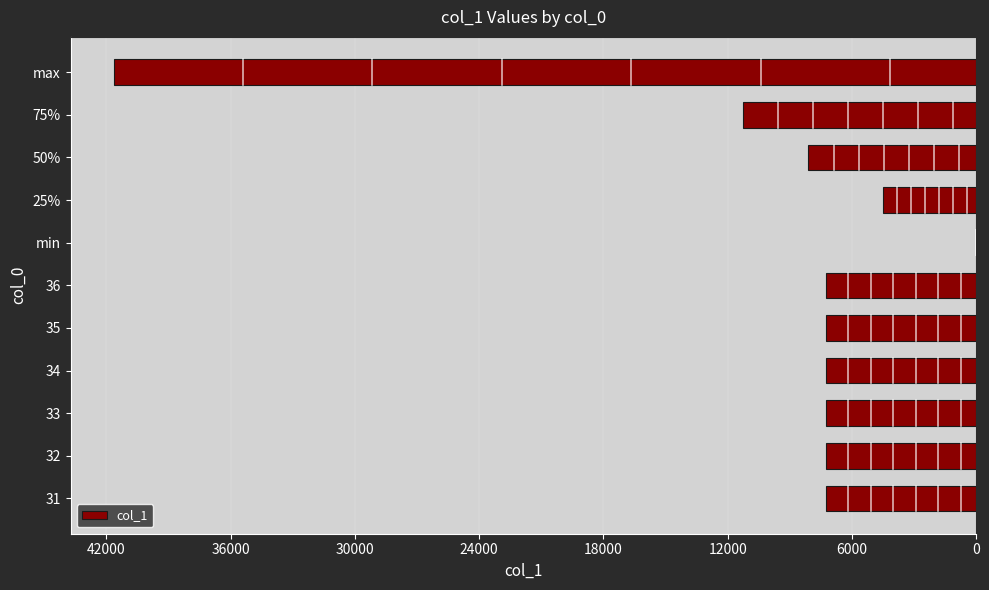

What is the change in value from 31 to 25%?

-2772.6